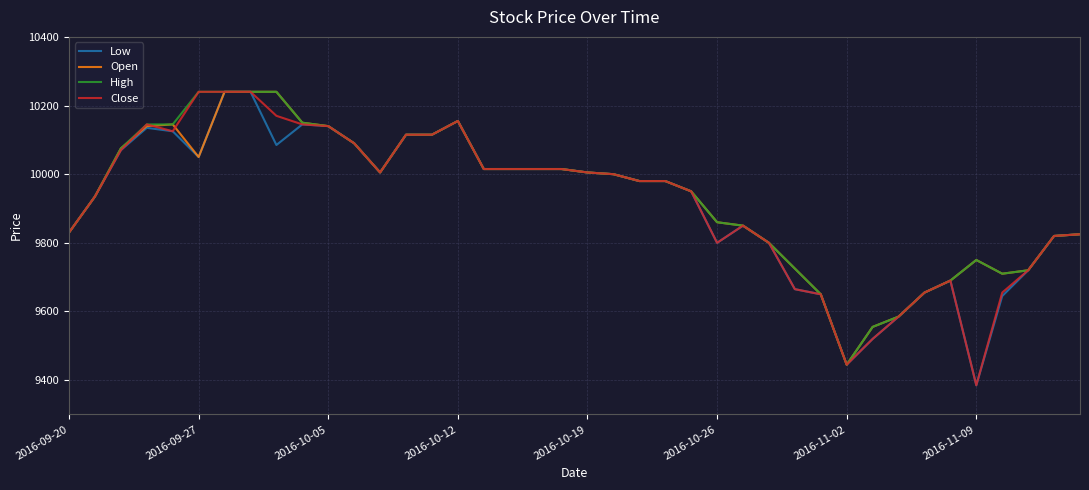

What is the maximum value for Close?

10240